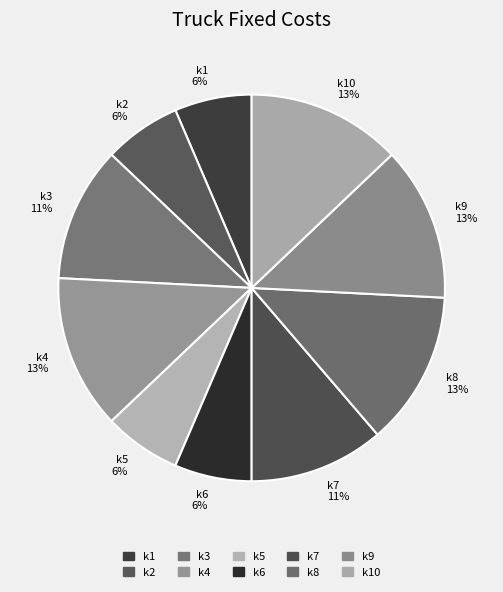

The k9 13% slice represents 1% of the pie. True or false?

False